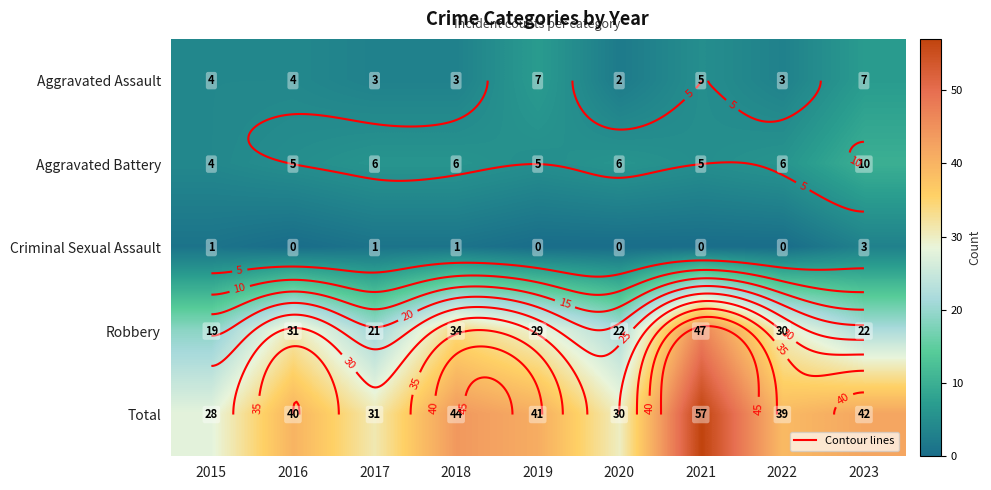

What is the lowest value of the Total series?

28